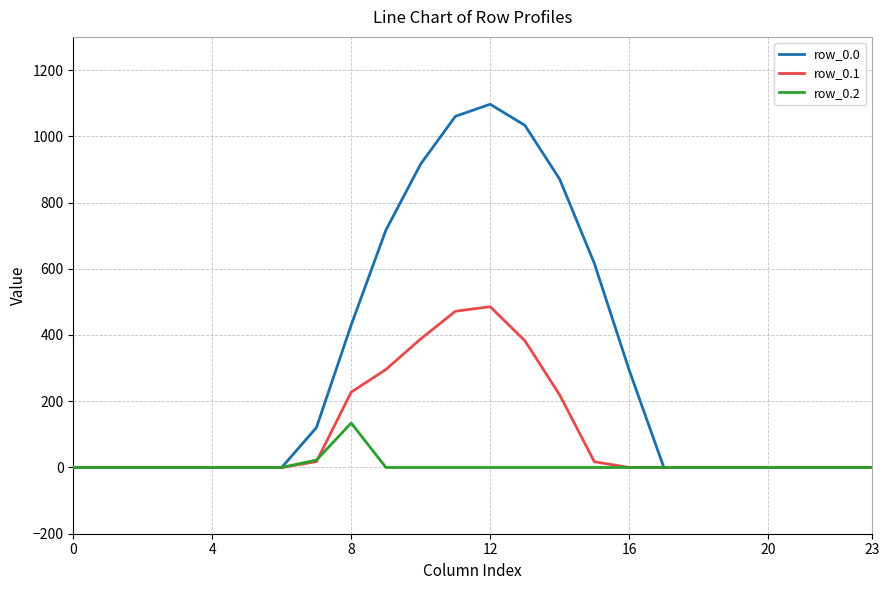

What are all the series names shown in the legend?

row_0.0, row_0.1, row_0.2